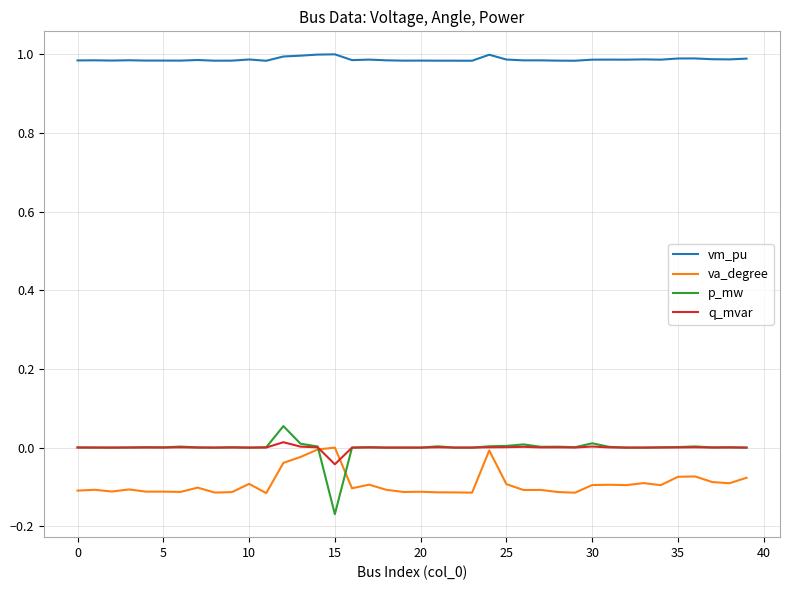

Which series has the largest range (max minus min)?

p_mw